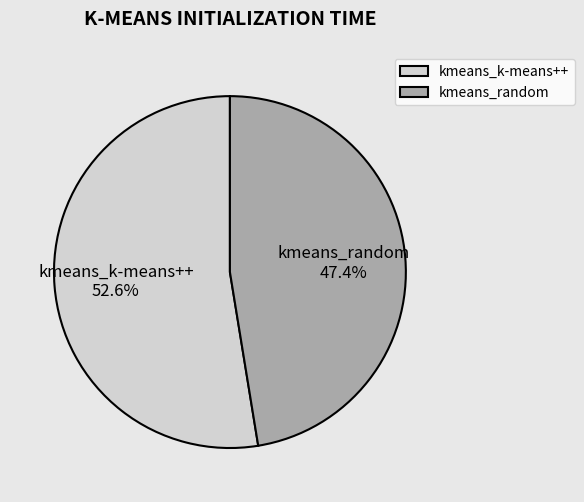

Rank the categories by value from lowest to highest.

kmeans_random, kmeans_k-means++